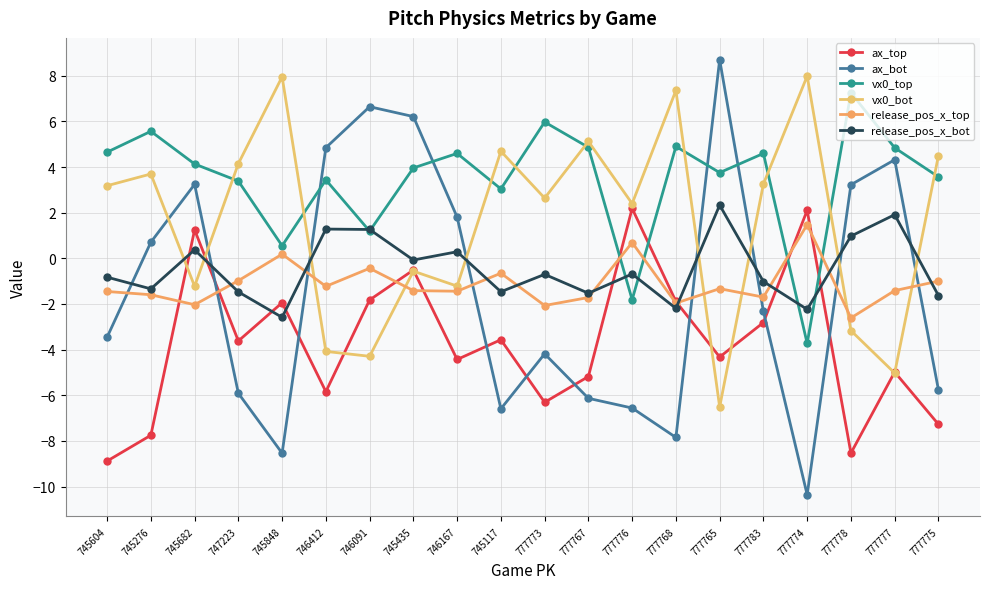

After their last crossing, which series has the higher values: vx0_top or ax_bot?

vx0_top